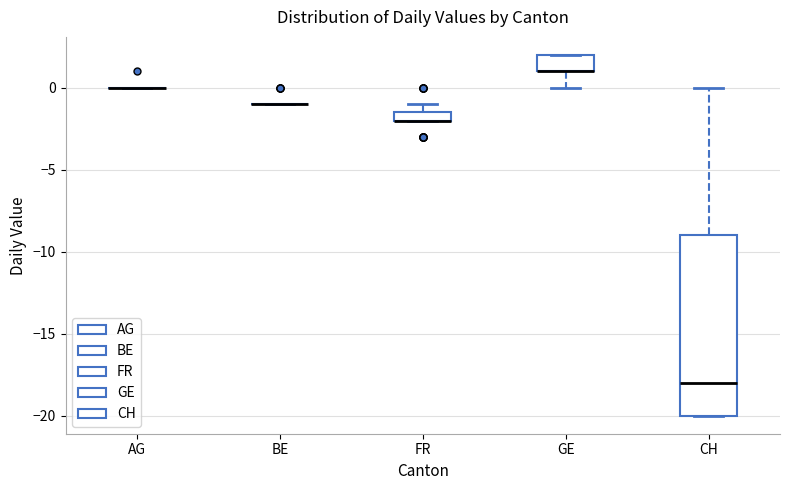

Where does the lower whisker of the box for GE end on the y-axis? The values are not printed on the chart, so give them approximately, as read against the axis.

0.0